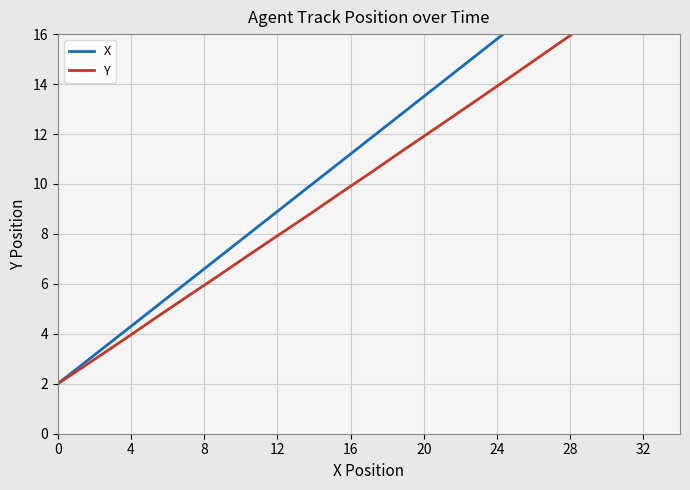

How many lines are shown in the chart?

2